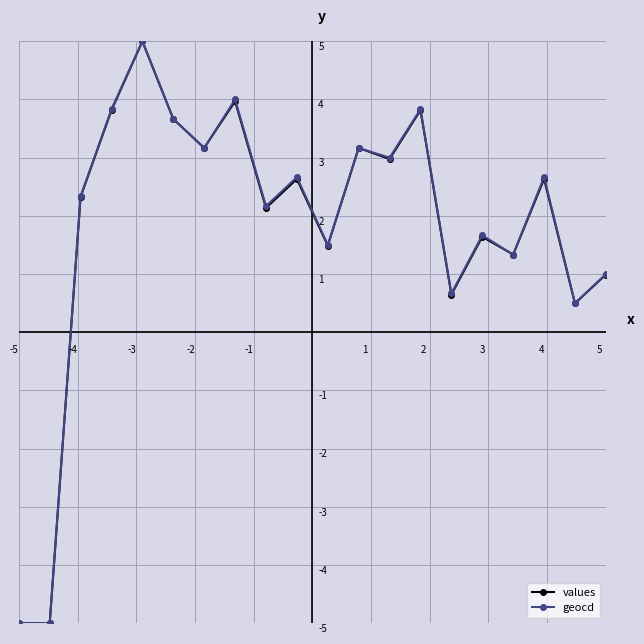

Which series has the largest total across all categories?

geocd